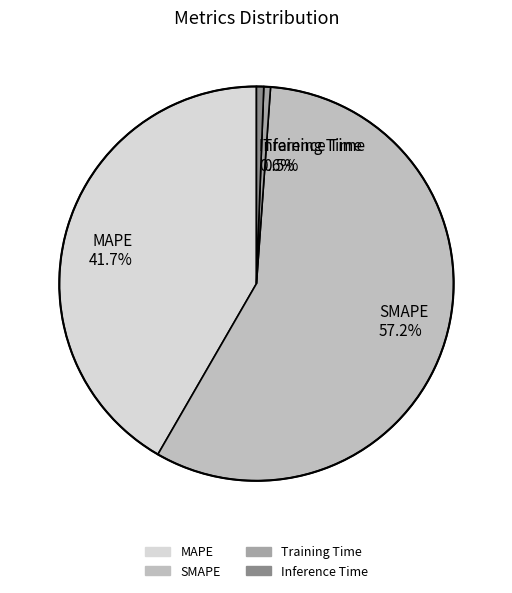

Which category has the biggest portion of the pie?

SMAPE